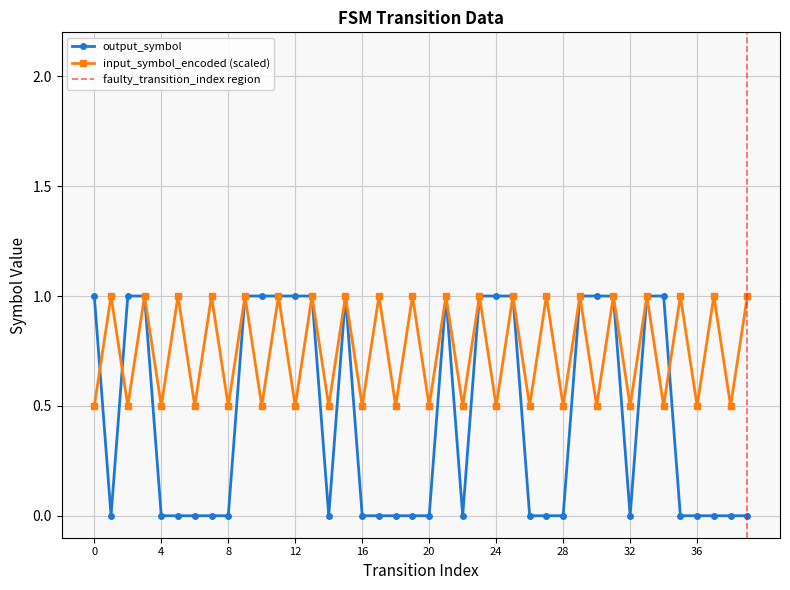

List the labels in order of value, largest first.

1, 3, 5, 7, 9, 11, 13, 15, 17, 19, 21, 23, 25, 27, 29, 31, 33, 35, 37, 39, 0, 2, 4, 6, 8, 10, 12, 14, 16, 18, 20, 22, 24, 26, 28, 30, 32, 34, 36, 38